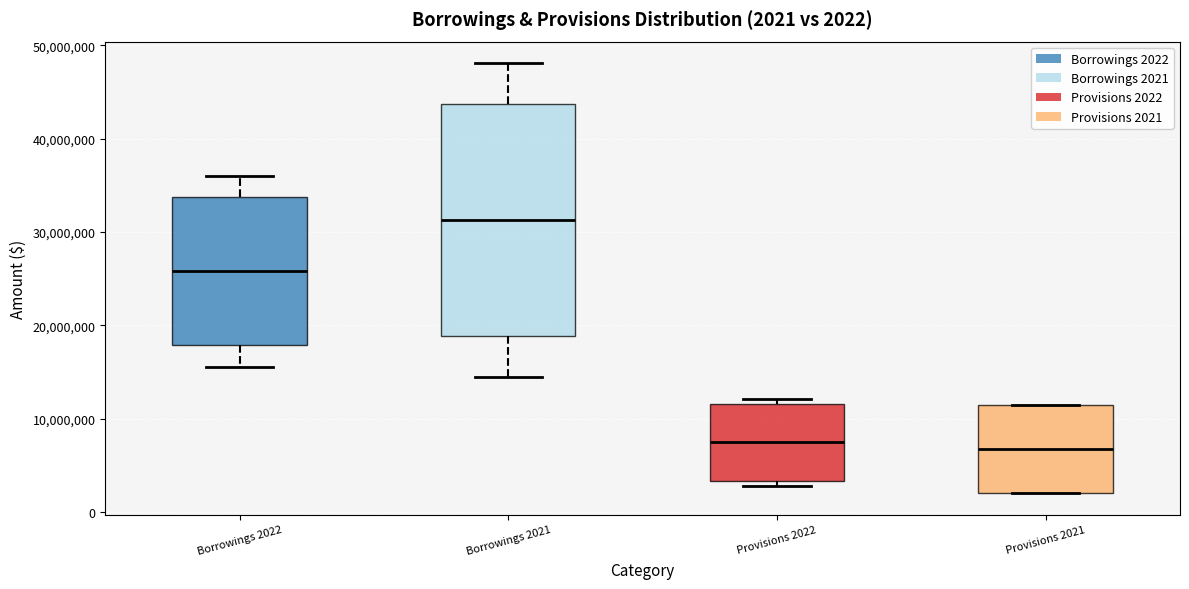

Reading left to right, transcribe this box plot: for each box, give where its median line is, the range the box spans, and where its two whiskers end, as read against the y-axis. The values are not printed on the chart, so give them approximately, as read against the axis.

Borrowings 2022: median 26000000, box 18000000 to 34000000, whiskers 16000000 to 36000000
Borrowings 2021: median 31000000, box 19000000 to 44000000, whiskers 15000000 to 48000000
Provisions 2022: median 7000000, box 3000000 to 12000000, whiskers 3000000 (just below the box's lower edge) to 12000000 (just above the box's upper edge)
Provisions 2021: median 7000000, box 2000000 to 11000000, whiskers 2000000 to 11000000